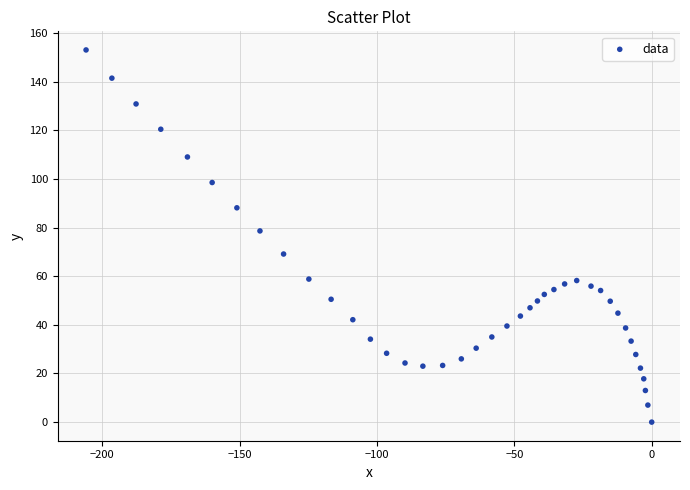

What is the range of X values (max minus min)?

205.9